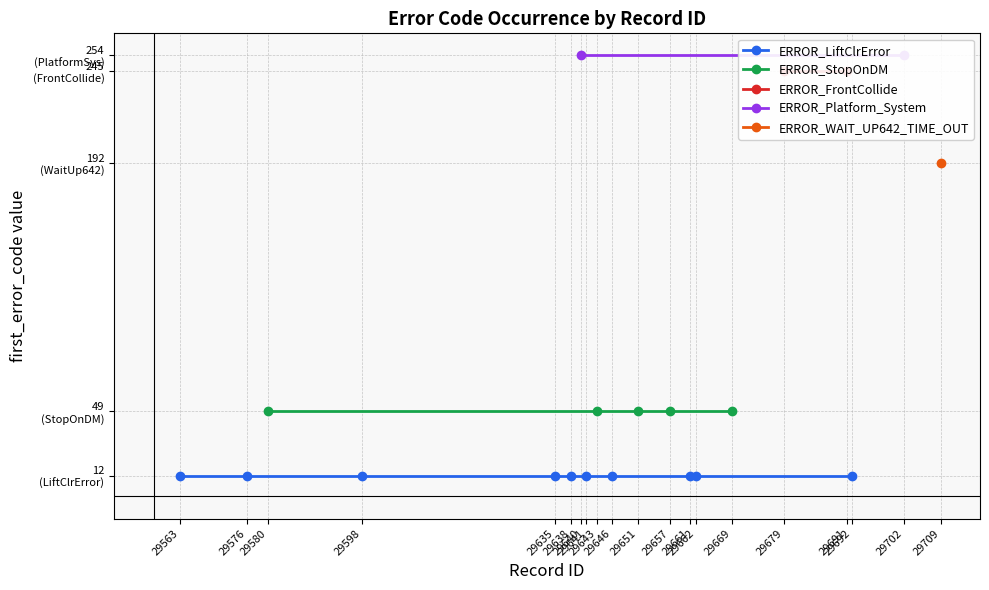

True or false: ERROR_WAIT_UP642_TIME_OUT has more than 2 interior local peaks.

False